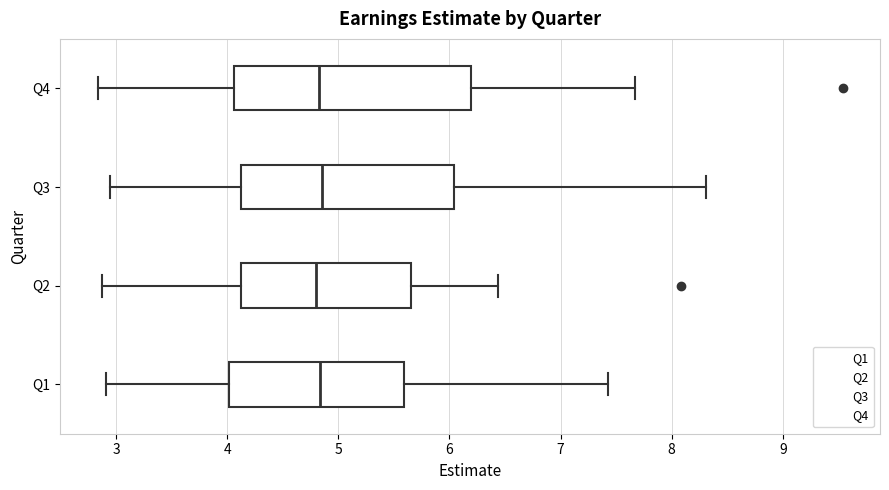

Where is the right edge of the box for Q2 on the x-axis? The values are not printed on the chart, so give them approximately, as read against the axis.

5.7